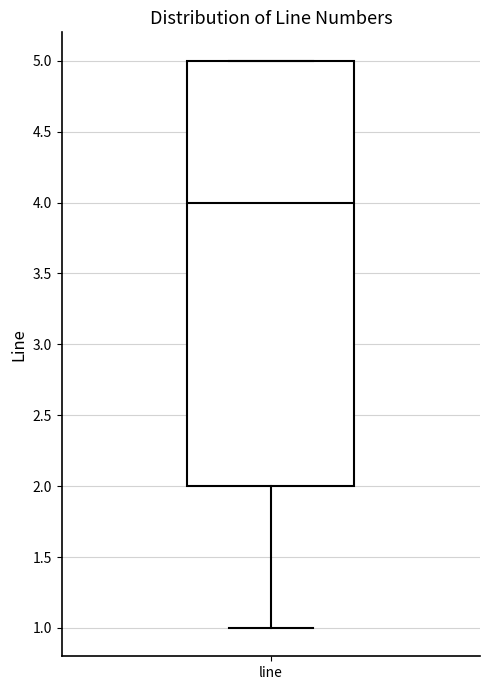

Read this box plot against the y-axis: the position of the median line, the range covered by the box, and the ends of both whiskers. The values are not printed on the chart, so give them approximately, as read against the axis.

median 4, box 2 to 5, whiskers 1 to 5